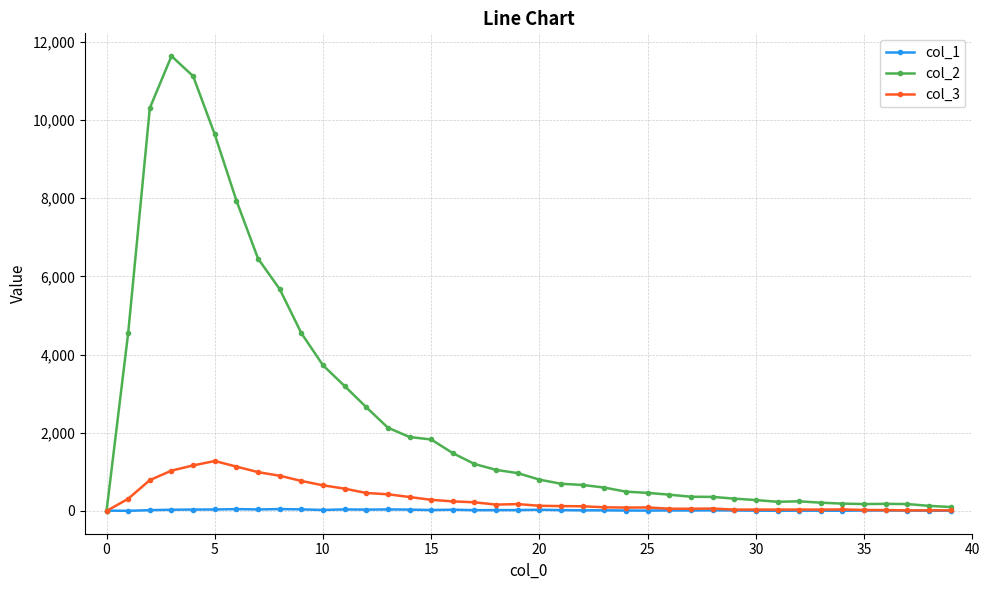

True or false: col_2 has more than 1 points higher than both neighbors.

True